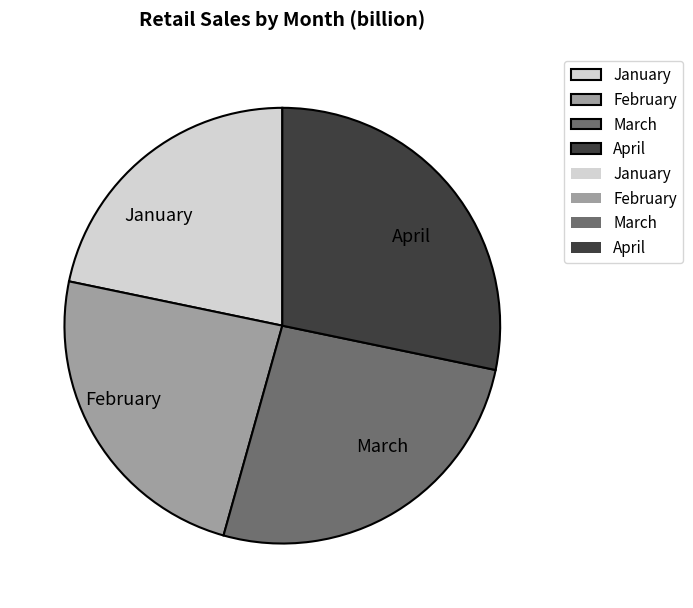

The February slice represents 24% of the pie. True or false?

True